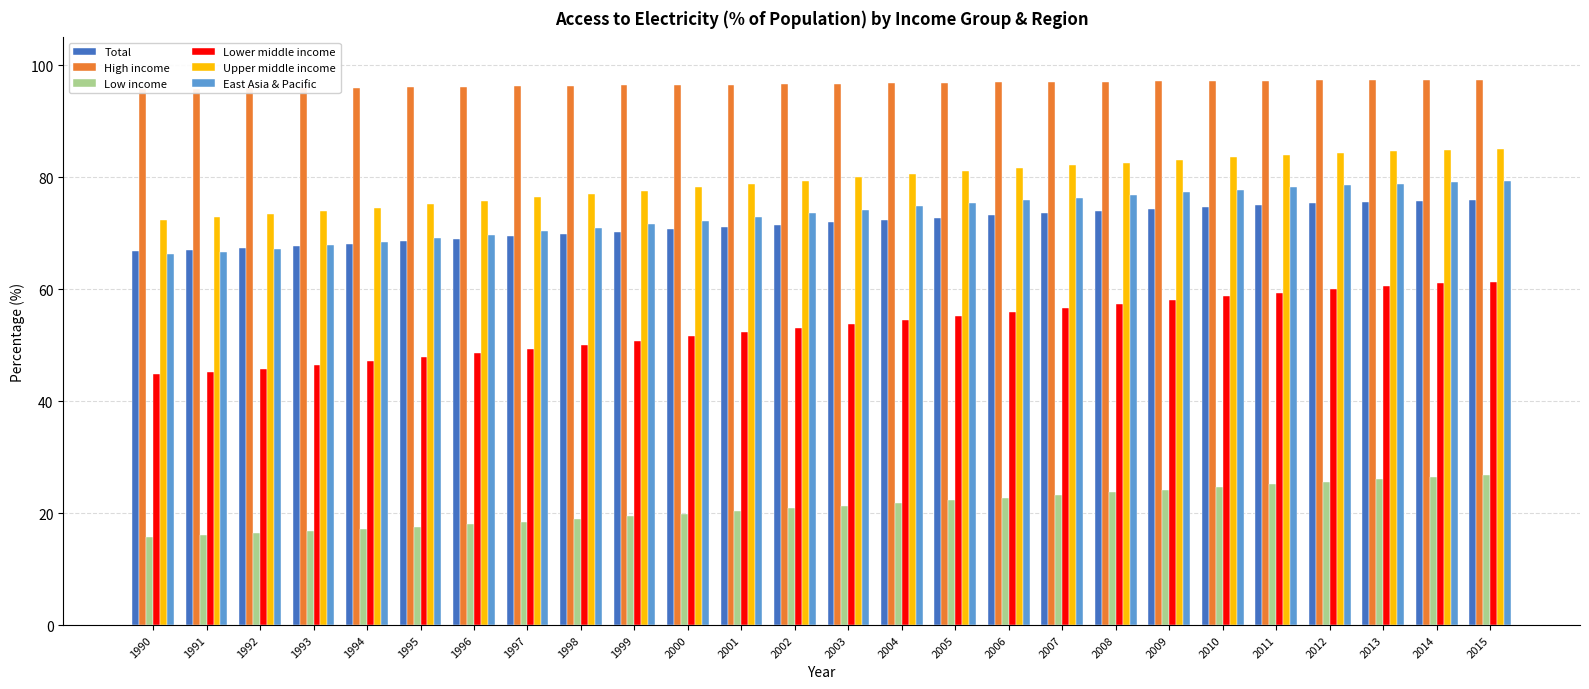

How many data points does each series have?

26